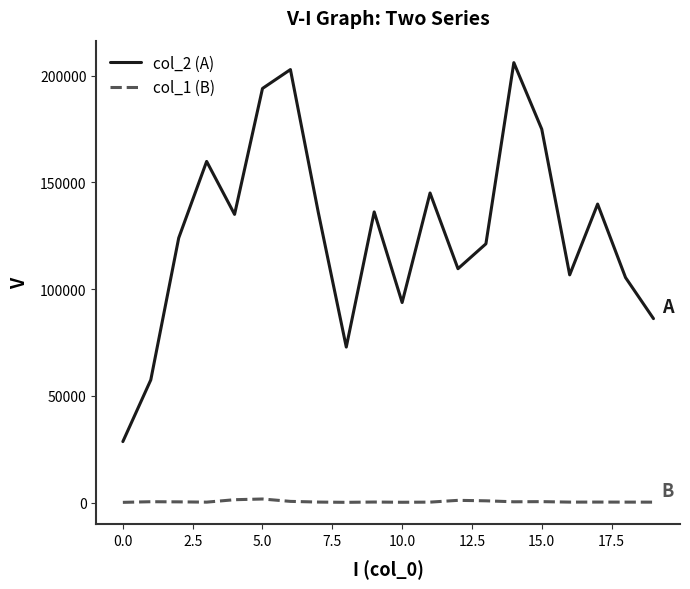

Does the chart have visible grid lines?

No